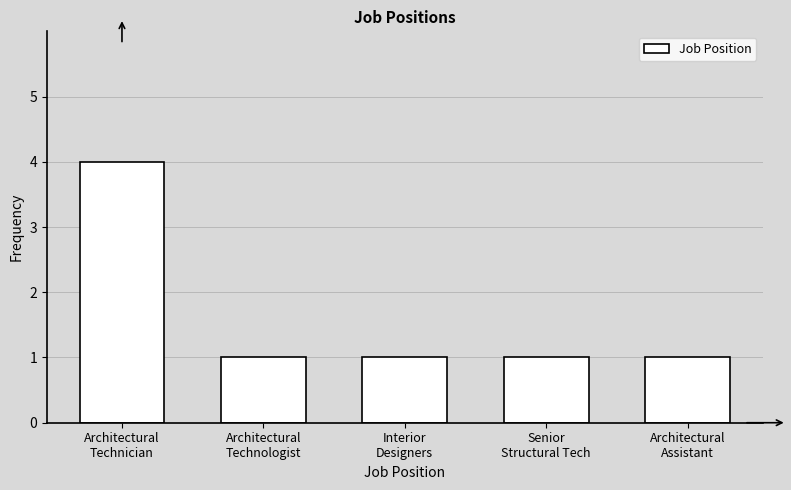

Reading left to right, extract all data points from this chart.

4	1	1	1	1